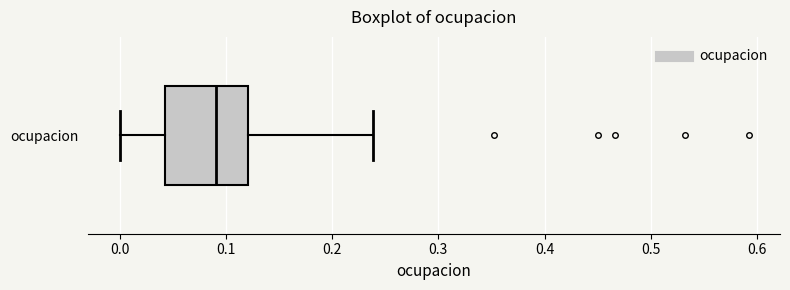

Read this box plot against the x-axis: the position of the median line, the range covered by the box, and the ends of both whiskers. The values are not printed on the chart, so give them approximately, as read against the axis.

median 0.09, box 0.04 to 0.12, whiskers 0.00 to 0.24